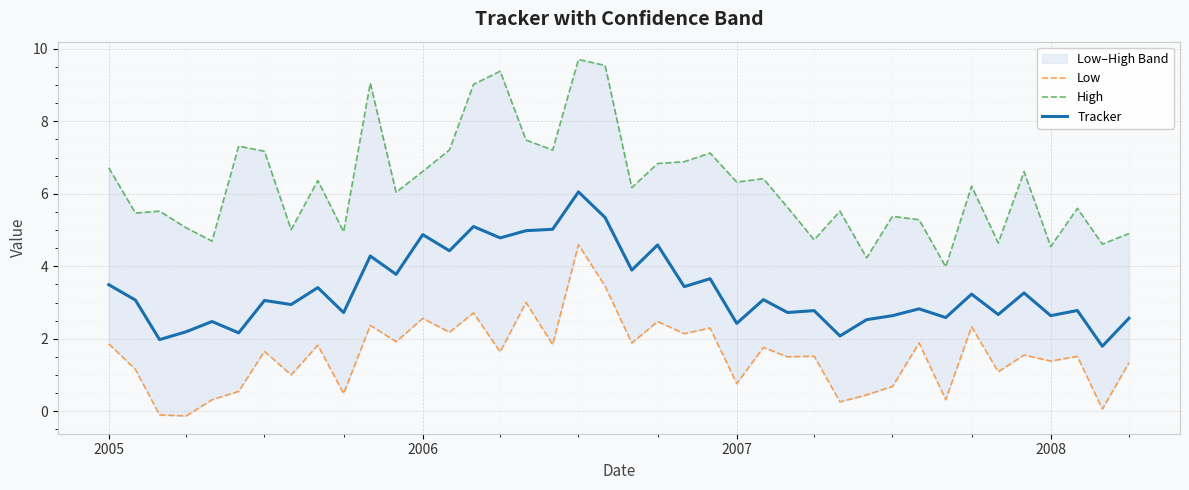

What is the highest value of the Tracker series?

6.1